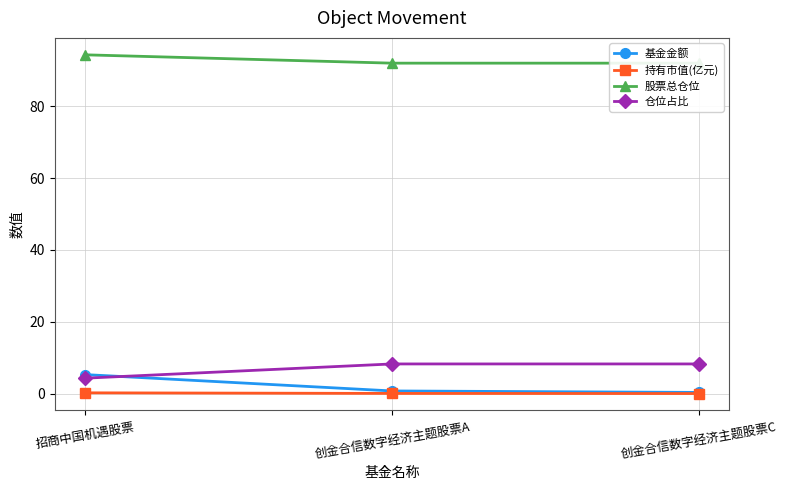

List the series in order of their peak value, highest first.

股票总仓位, 仓位占比, 基金金额, 持有市值(亿元)